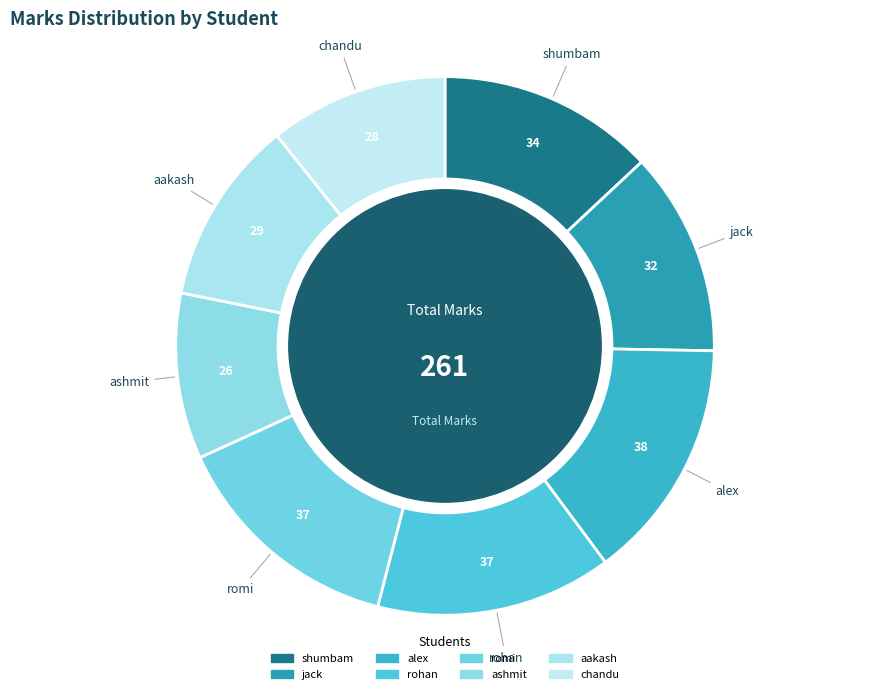

Rank the categories by value from highest to lowest.

alex, rohan, romi, shumbam, jack, aakash, chandu, ashmit